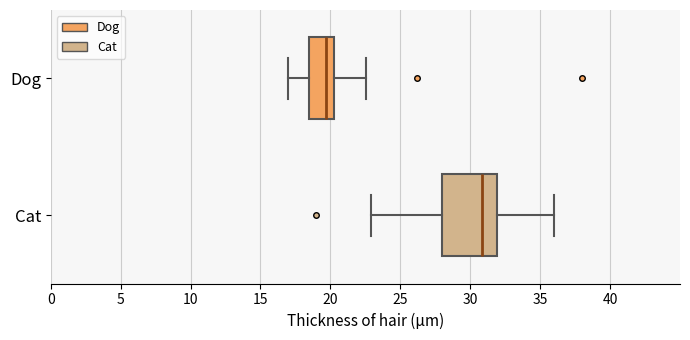

Reading bottom to top, read every box against the x-axis: the position of its median line, the range the box covers, and the ends of its whiskers. The values are not printed on the chart, so give them approximately, as read against the axis.

Cat: median 31.0, box 28.0 to 32.0, whiskers 23.0 to 36.0
Dog: median 19.5, box 18.5 to 20.5, whiskers 17.0 to 22.5